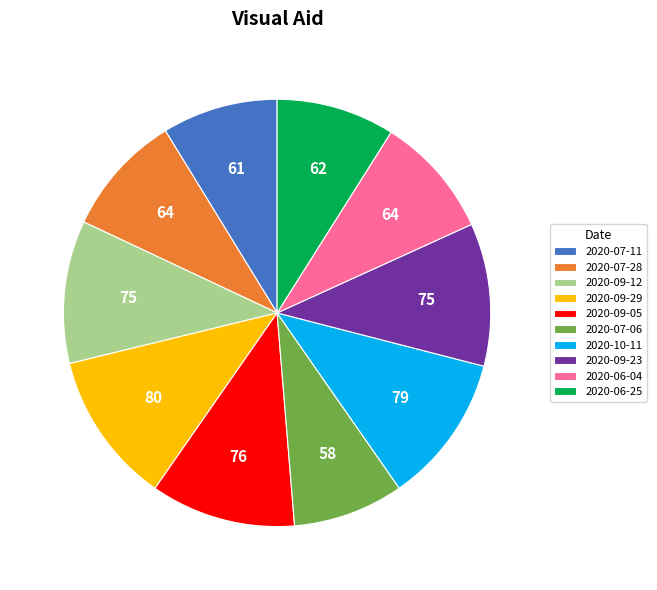

What is the ratio of the value at 2020-09-23 to the value at 2020-07-28?

1.2